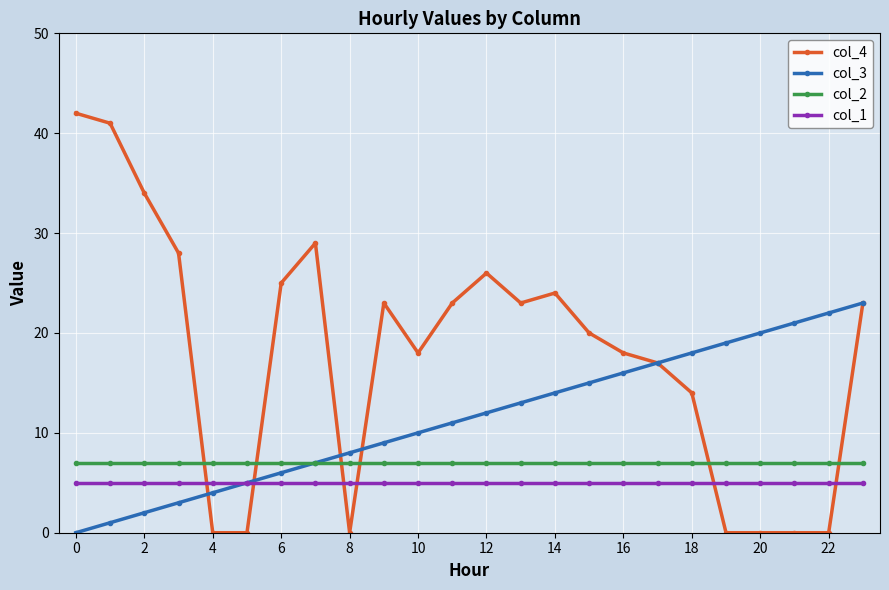

How many distinct data groups are displayed?

4